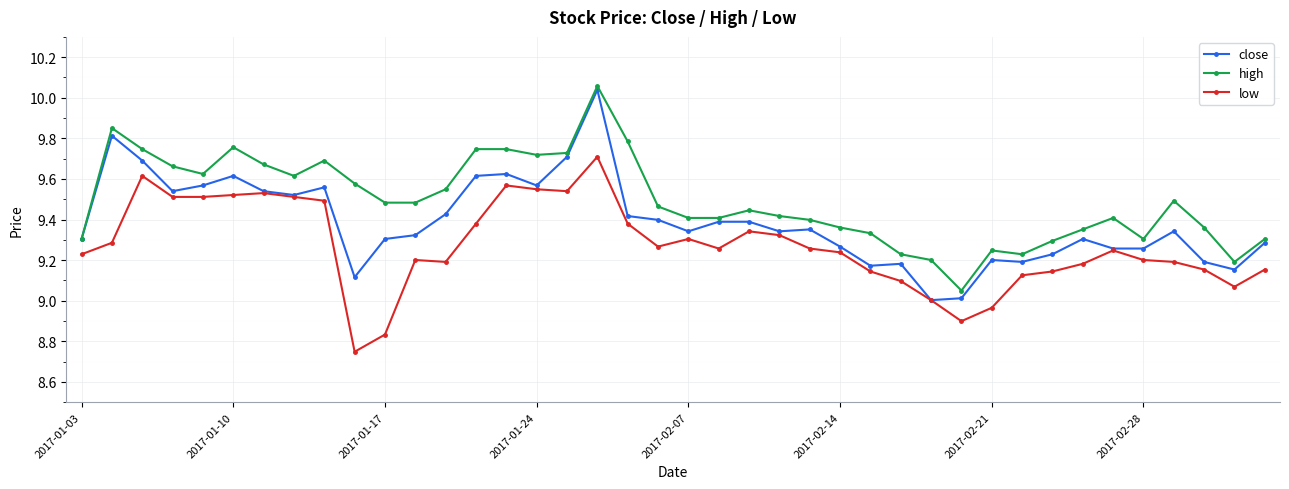

Rank the series by their average value, from lowest to highest.

low, close, high